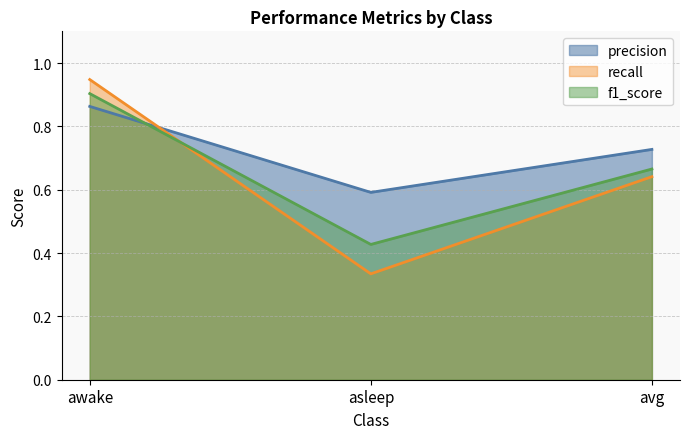

The recall series shows 0.3 at asleep. True or false?

True